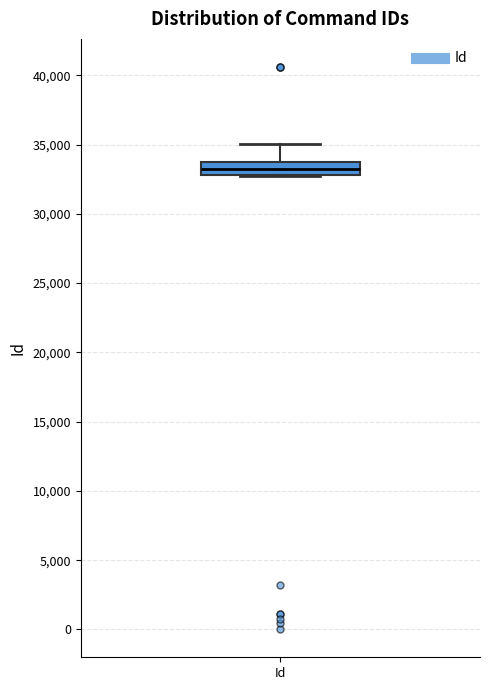

Transcribe this box plot: give where the median line is, the range the box spans, and where the two whiskers end, as read against the y-axis. The values are not printed on the chart, so give them approximately, as read against the axis.

median 33500 (inside the box), box 33000 to 33500, whiskers 33000 to 35000